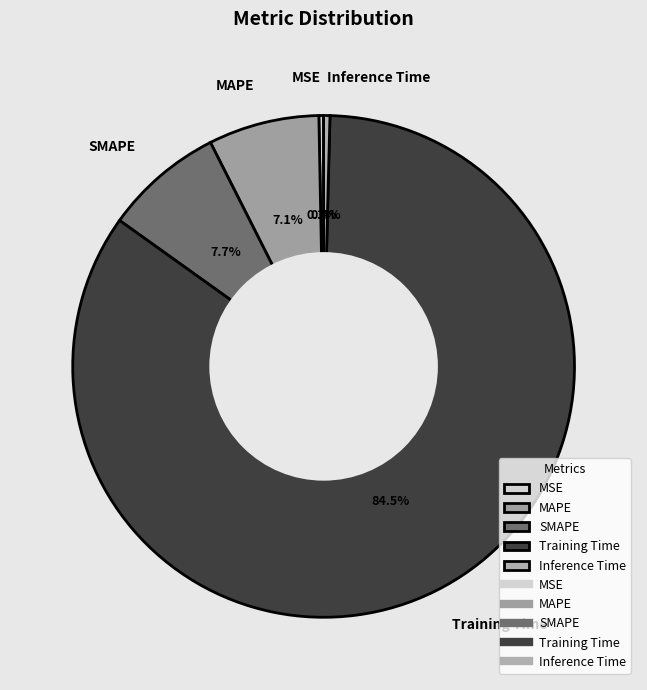

Count the number of slices in the pie.

5